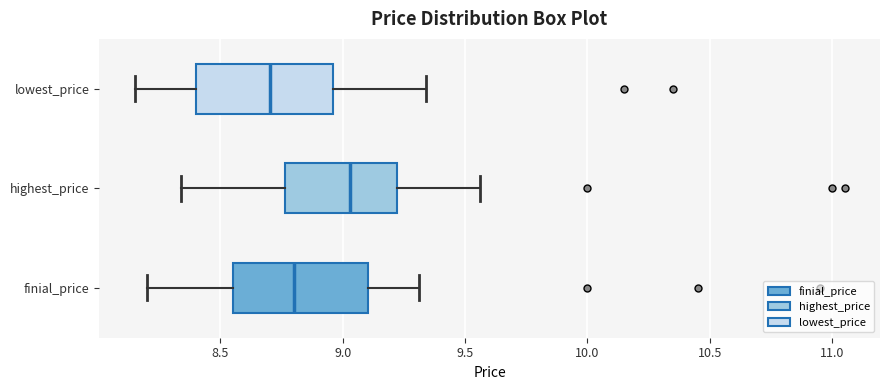

Reading bottom to top, transcribe this box plot: for each box, give where its median line is, the range the box spans, and where its two whiskers end, as read against the x-axis. The values are not printed on the chart, so give them approximately, as read against the axis.

finial_price: median 8.80, box 8.55 to 9.10, whiskers 8.20 to 9.30
highest_price: median 9.05, box 8.75 to 9.20, whiskers 8.35 to 9.55
lowest_price: median 8.70, box 8.40 to 8.95, whiskers 8.15 to 9.35